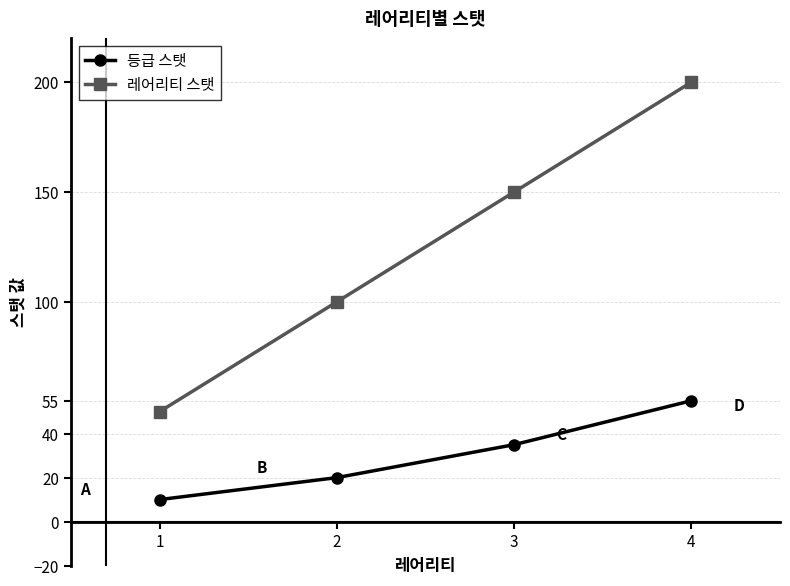

List the series in order of their overall mean, highest first.

레어리티 스탯, 등급 스탯